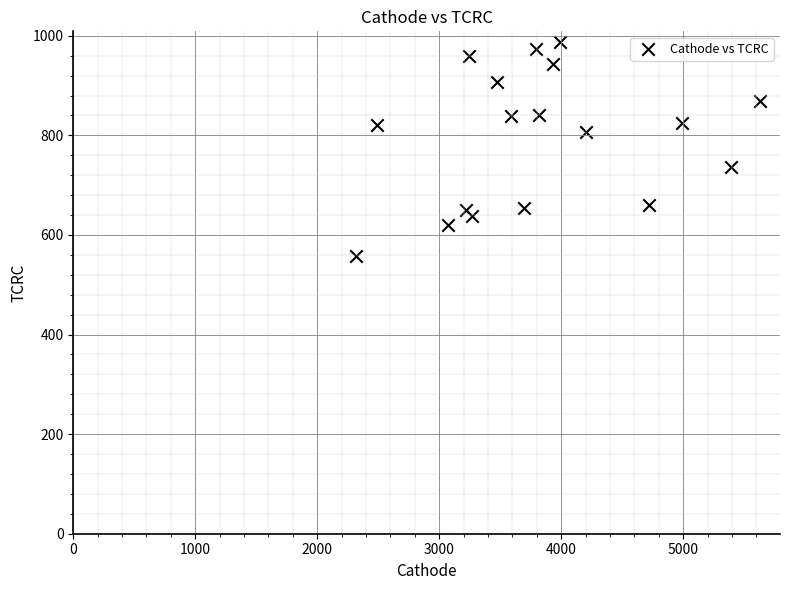

What is the range of Y values (max minus min)?

429.5